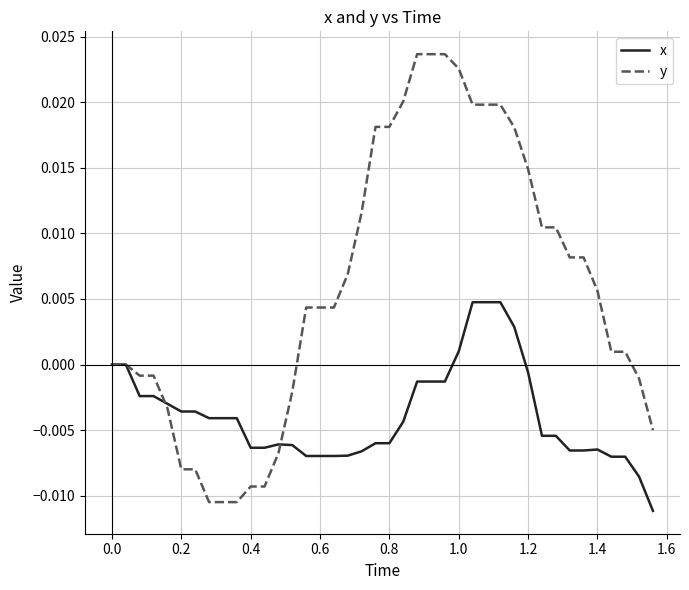

Which series has the widest spread of values?

y